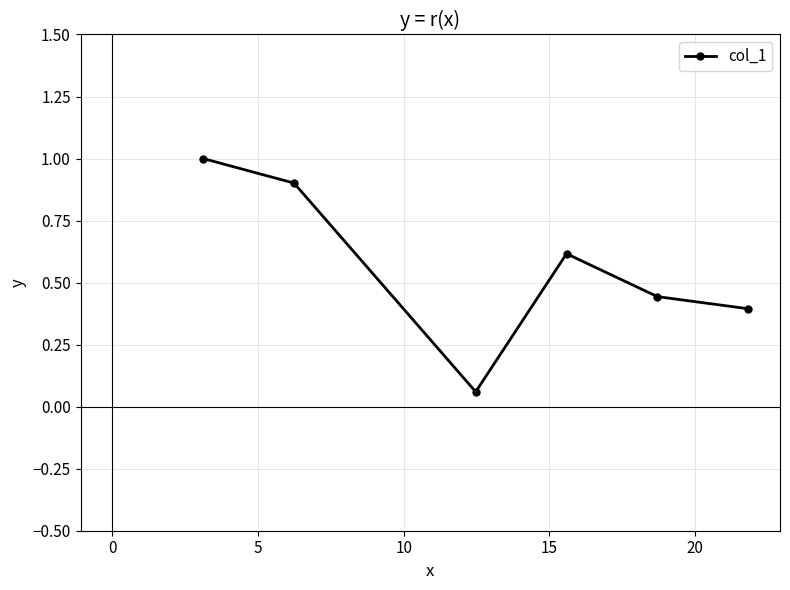

What is the average value?

0.6